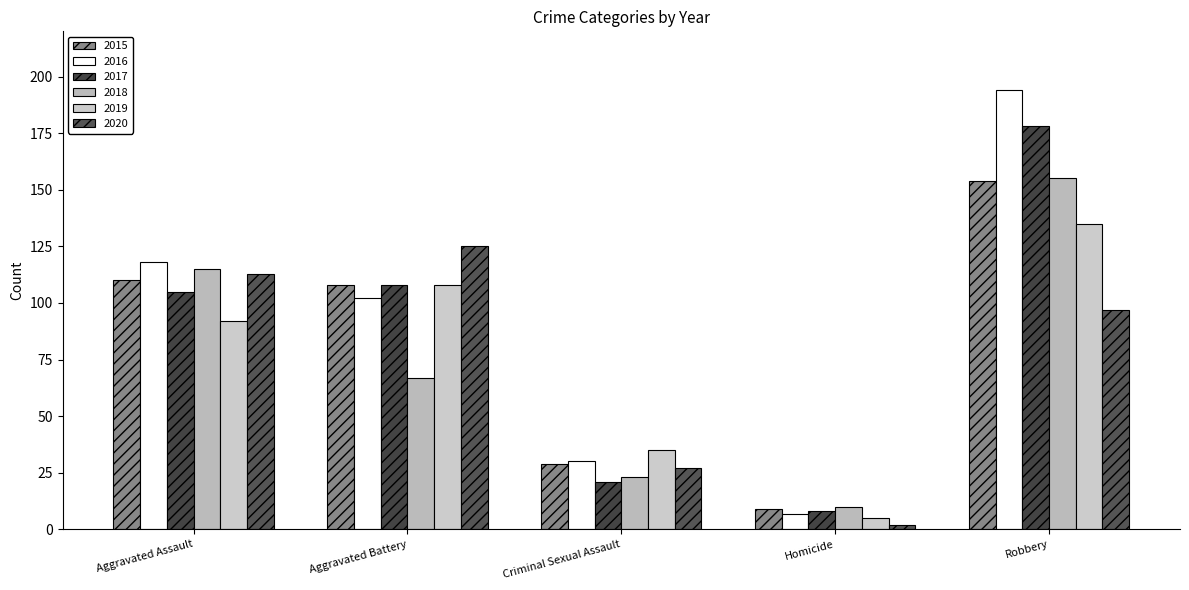

What is the smallest value displayed?

2